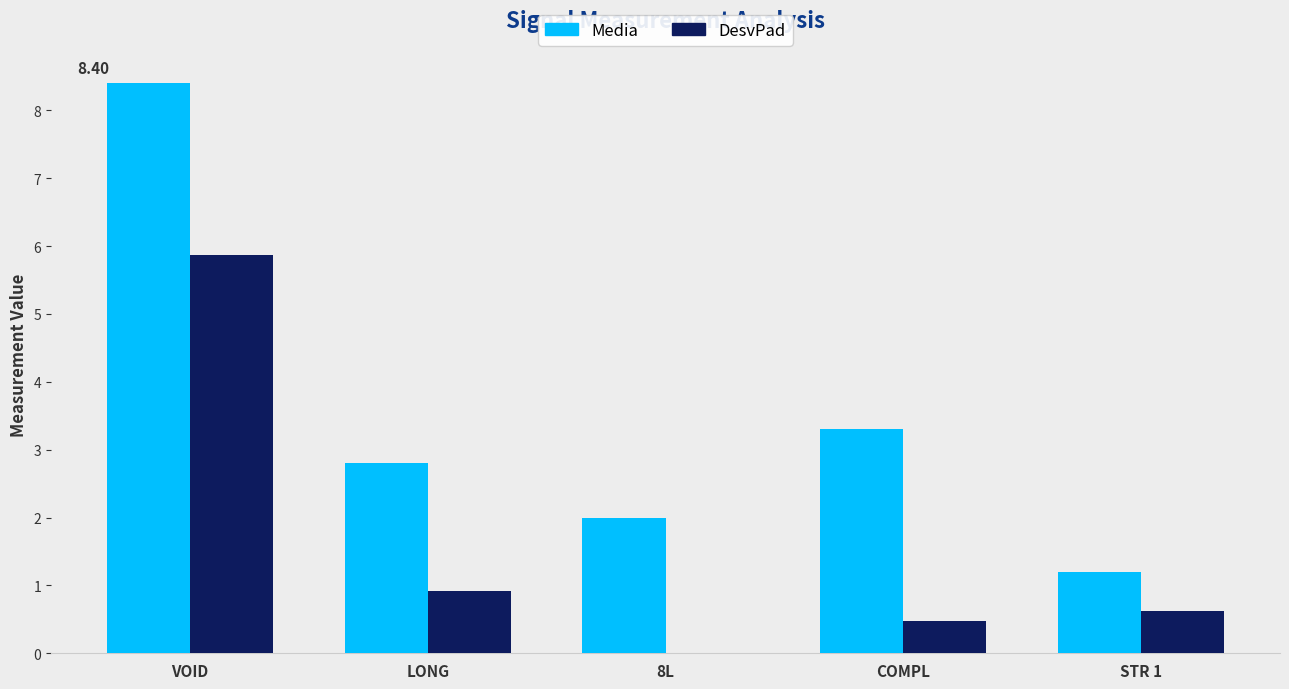

Is it true that DesvPad equals 0.6 at STR 1?

True